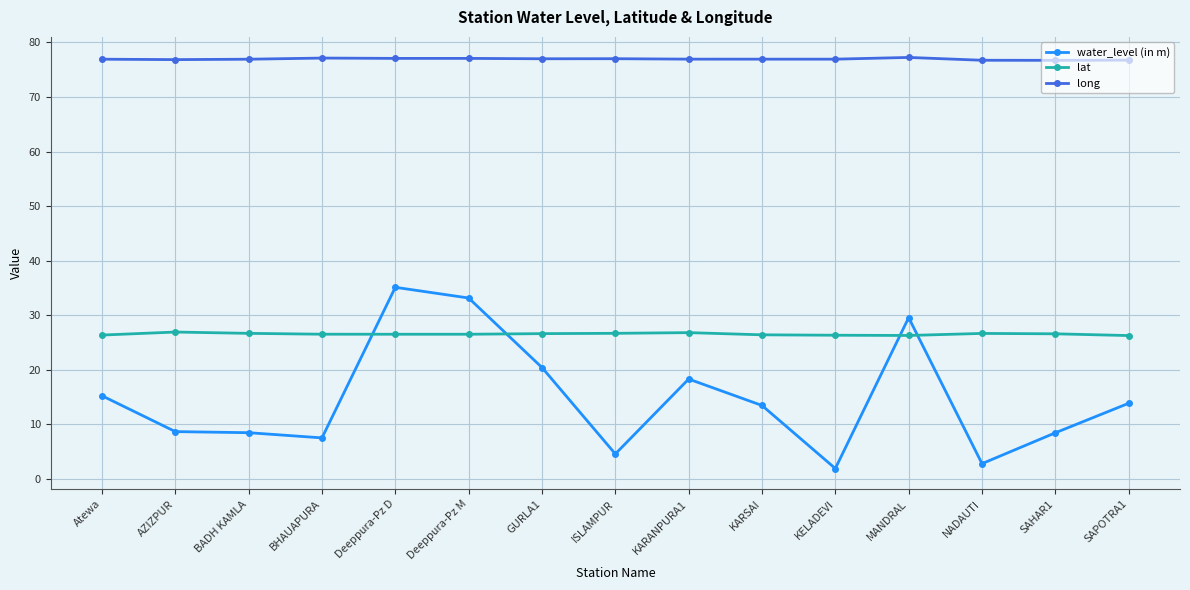

What is the total value across all series at KARSAI?

116.8